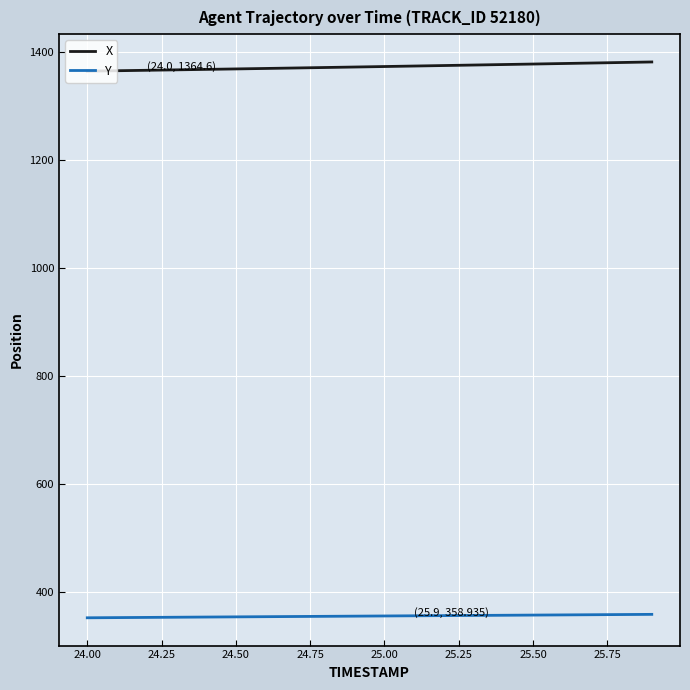

Which series has the largest range (max minus min)?

X